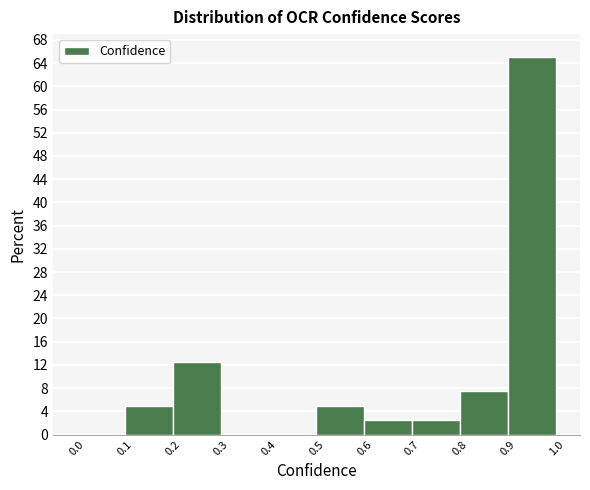

Reading left to right, transcribe this chart: for each bar, give the range it covers on the x-axis and its height. The values are not printed on the chart, so give them approximately, as read against the axis.

0.0 to 0.1: 0
0.1 to 0.2: 5.0
0.2 to 0.3: 12.5
0.3 to 0.4: 0
0.4 to 0.5: 0
0.5 to 0.6: 5.0
0.6 to 0.7: 2.5
0.7 to 0.8: 2.5
0.8 to 0.9: 7.5
0.9 to 1.0: 65.0